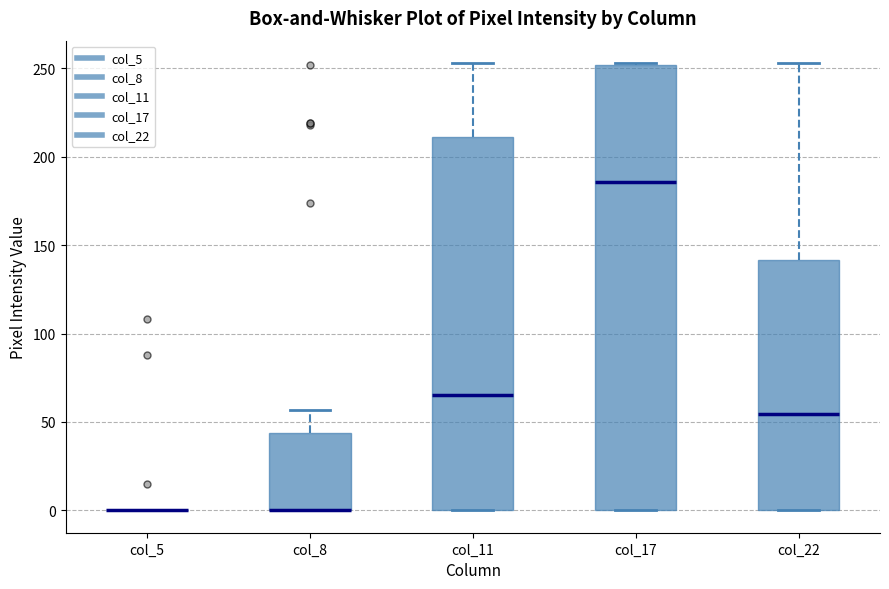

Which box is the tallest, from its lower edge to its upper edge?

col_17